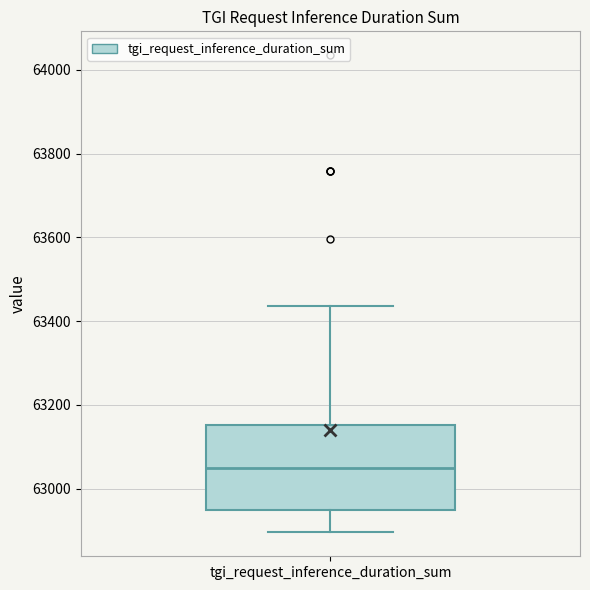

Transcribe this box plot: give where the median line is, the range the box spans, and where the two whiskers end, as read against the y-axis. The values are not printed on the chart, so give them approximately, as read against the axis.

median 63040, box 62940 to 63160, whiskers 62900 to 63440